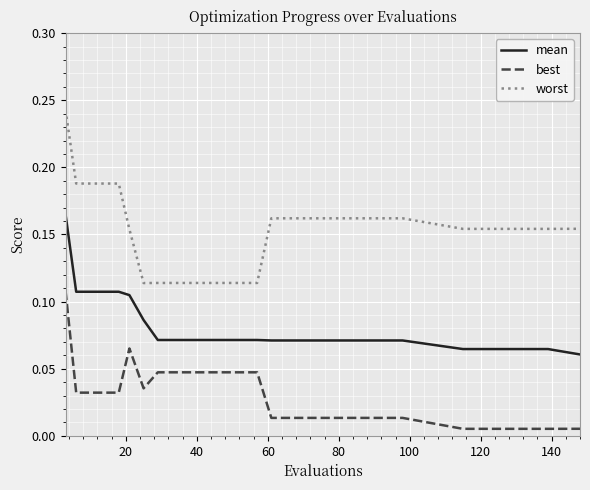

True or false: best and worst intersect in this chart.

False